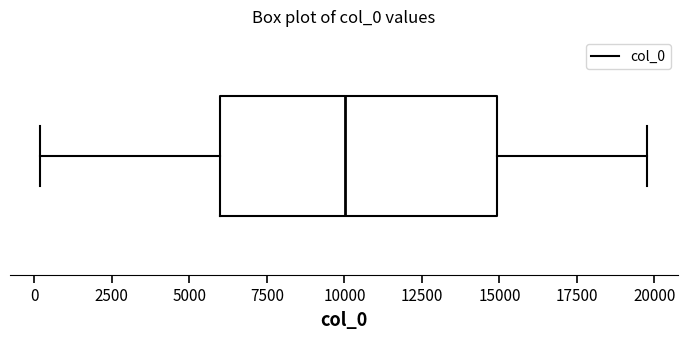

Transcribe this box plot: give where the median line is, the range the box spans, and where the two whiskers end, as read against the x-axis. The values are not printed on the chart, so give them approximately, as read against the axis.

median 10000, box 6000 to 15000, whiskers 0 to 20000